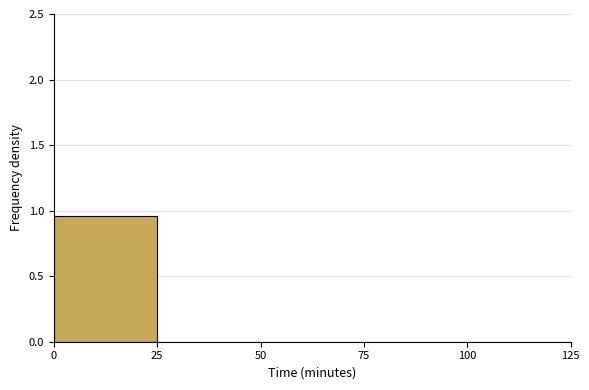

Reading left to right, list every bar in this chart as the range it spans on the x-axis followed by its height. The values are not printed on the chart, so give them approximately, as read against the axis.

0 to 25: 0.95
25 to 50: 0
50 to 75: 0
75 to 100: 0
100 to 125: 0